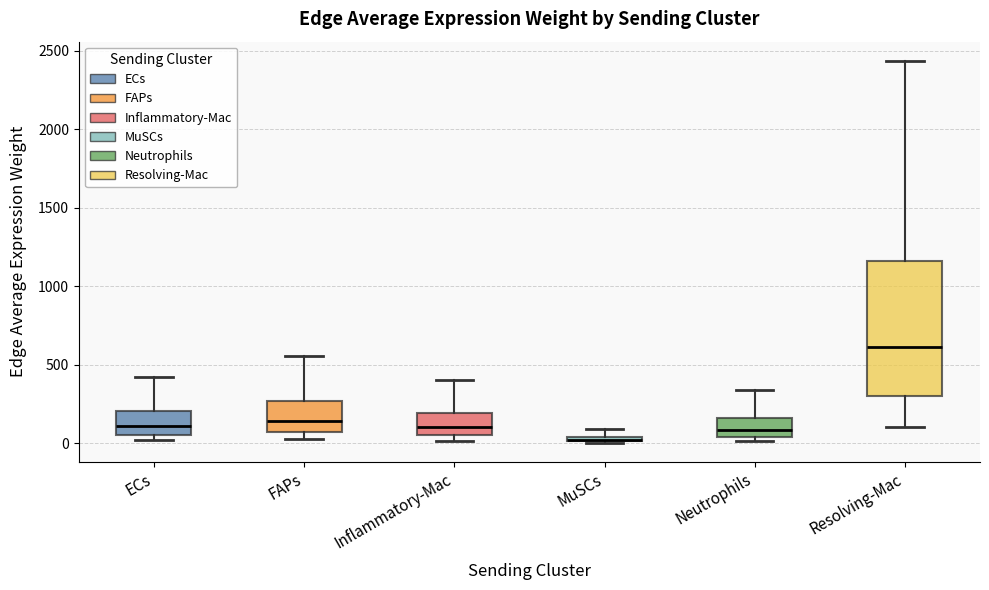

Which box is the tallest, from its lower edge to its upper edge?

Resolving-Mac